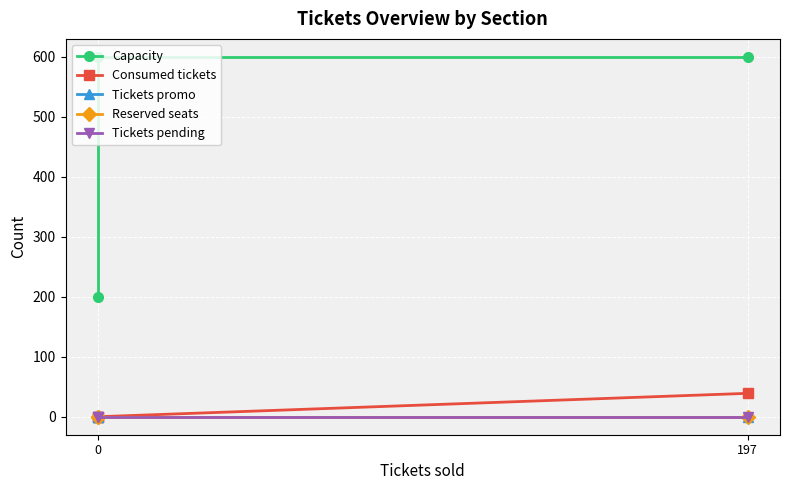

What is the greatest value displayed?

600